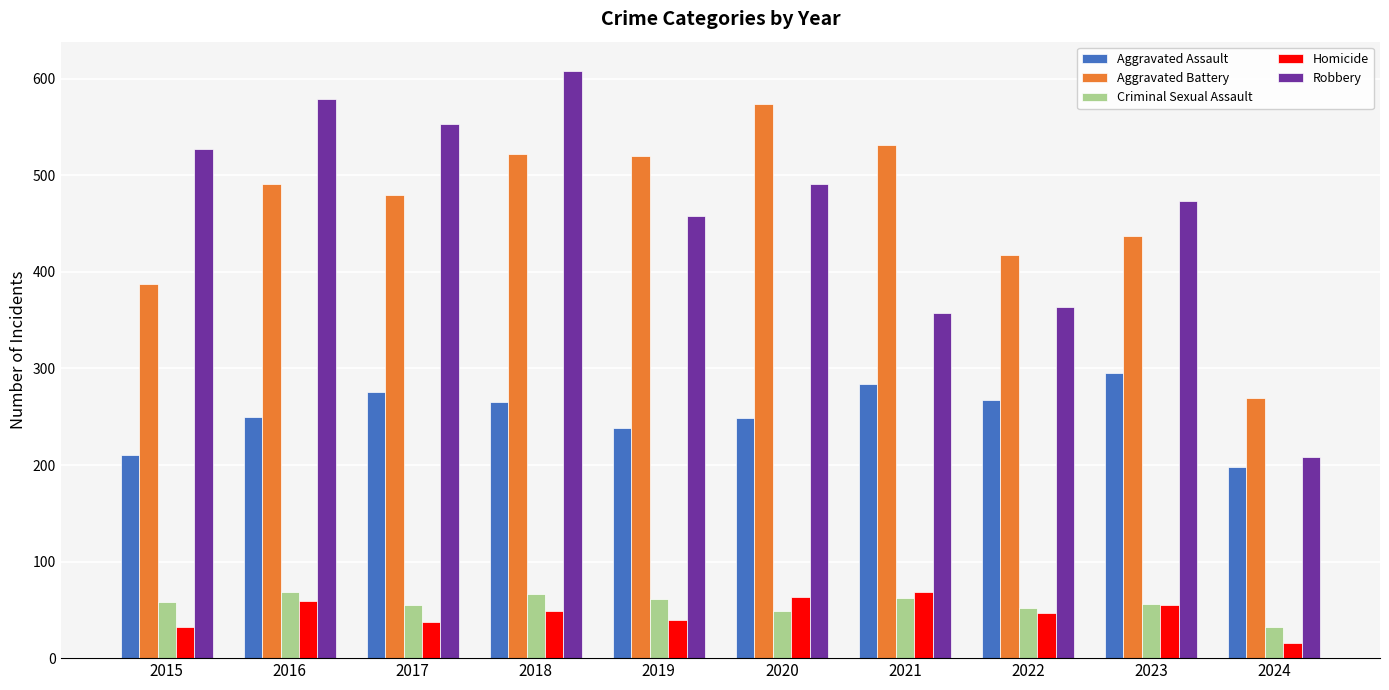

How many bars are there in each group?

5